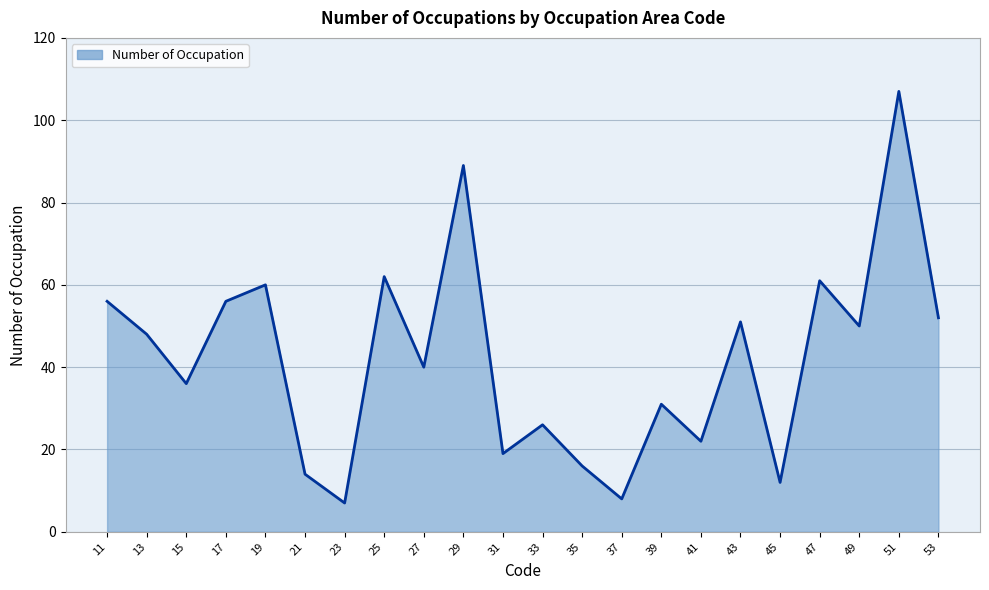

At which category does the chart reach its minimum across all series?

23